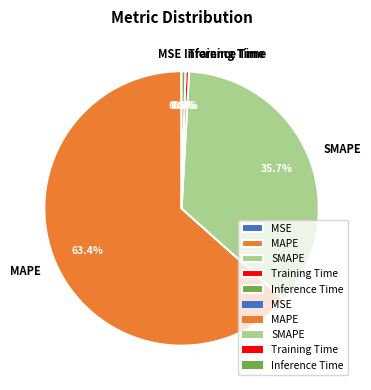

Combined, do Training Time and SMAPE account for over 50%?

No